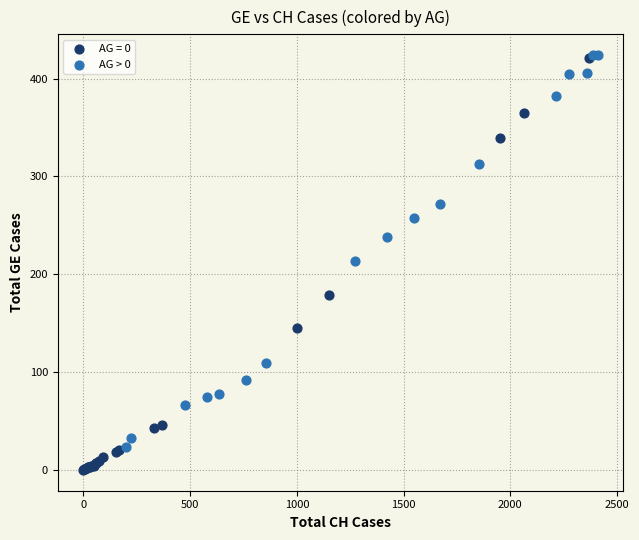

Which series contains the lowest Y value?

AG = 0